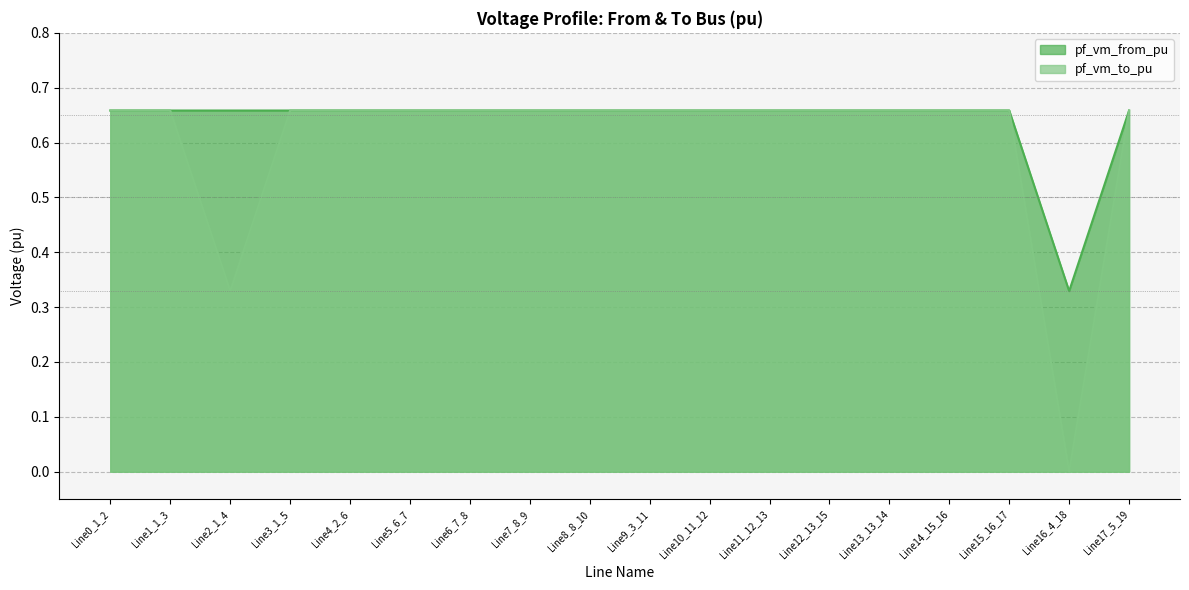

Rank the series at Line13_13_14 from lowest to highest value.

pf_vm_from_pu, pf_vm_to_pu